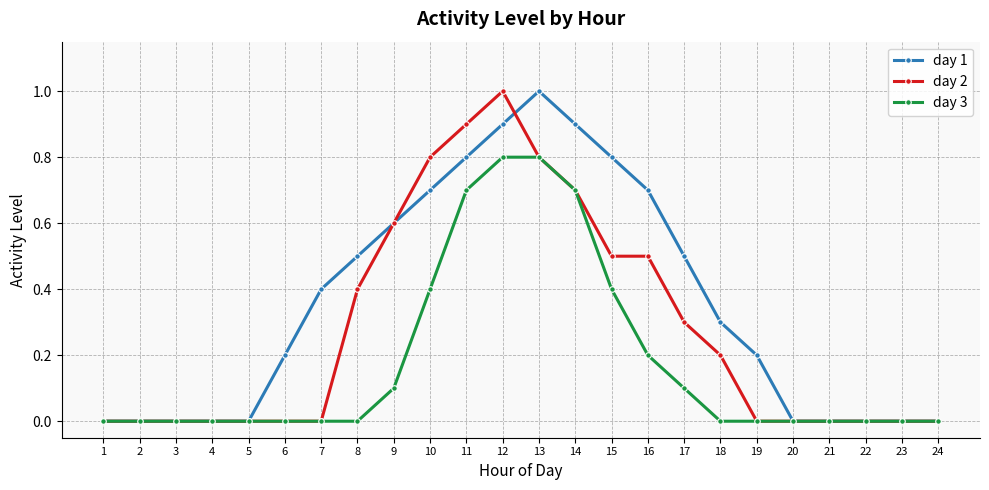

List the series in order of their overall mean, lowest first.

day 3, day 2, day 1